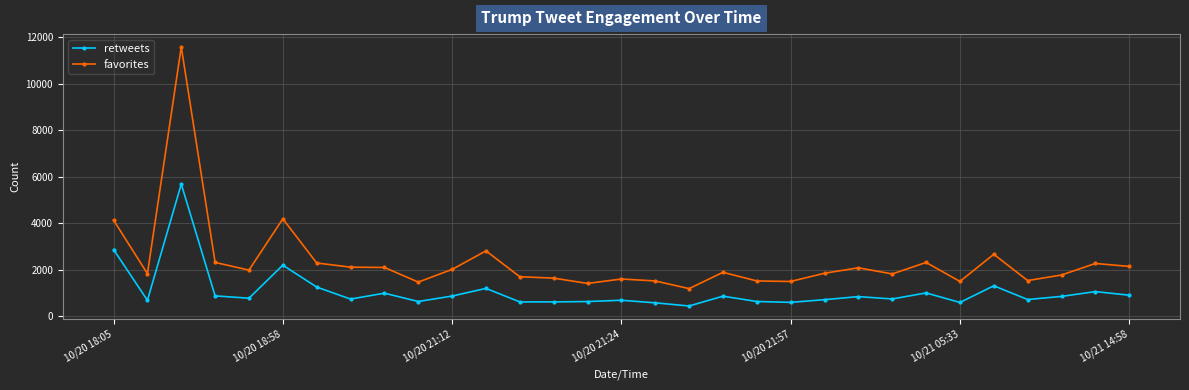

Which series has the largest range (max minus min)?

favorites